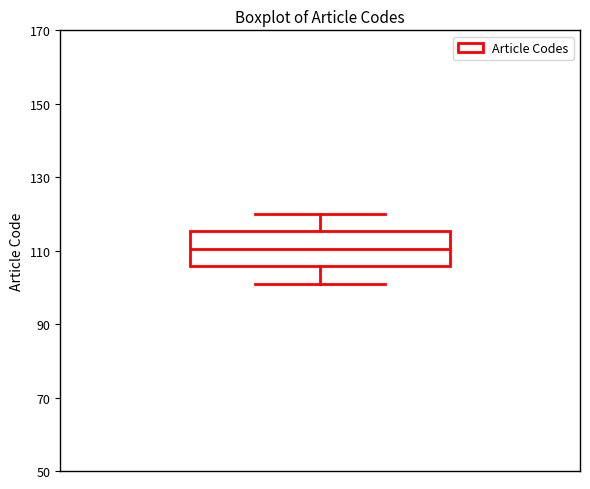

Where does the median line of the box sit on the y-axis? The values are not printed on the chart, so give them approximately, as read against the axis.

110